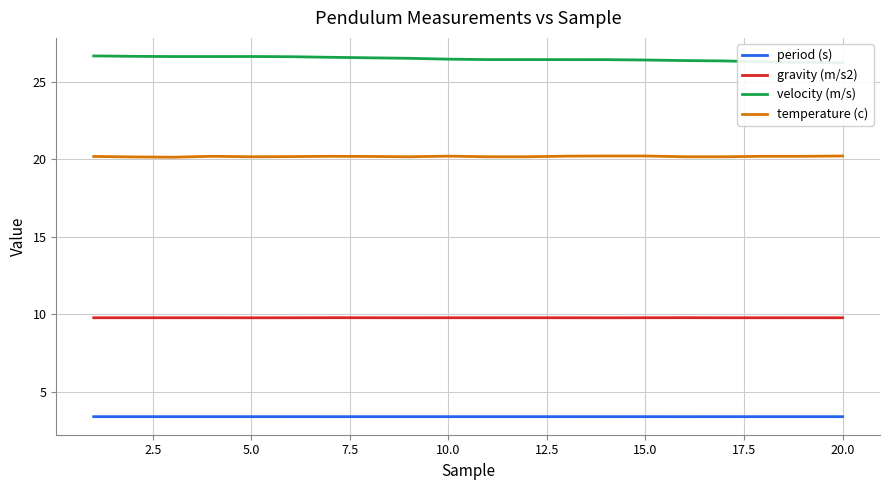

Is it true that temperature (c) equals 20.2 at 15.0?

True